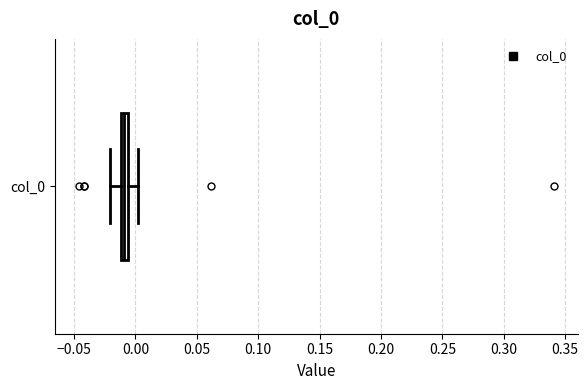

Where does the right whisker of the box for col_0 end on the x-axis? The values are not printed on the chart, so give them approximately, as read against the axis.

0.000